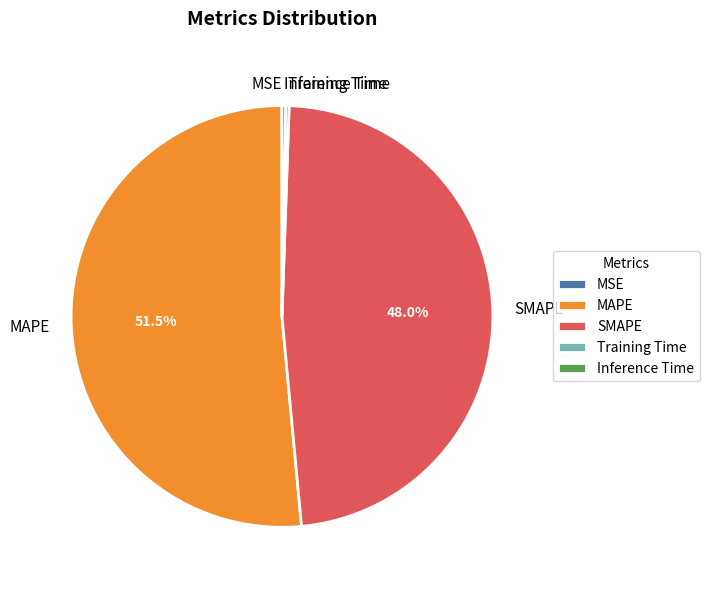

Which category has the biggest portion of the pie?

MAPE